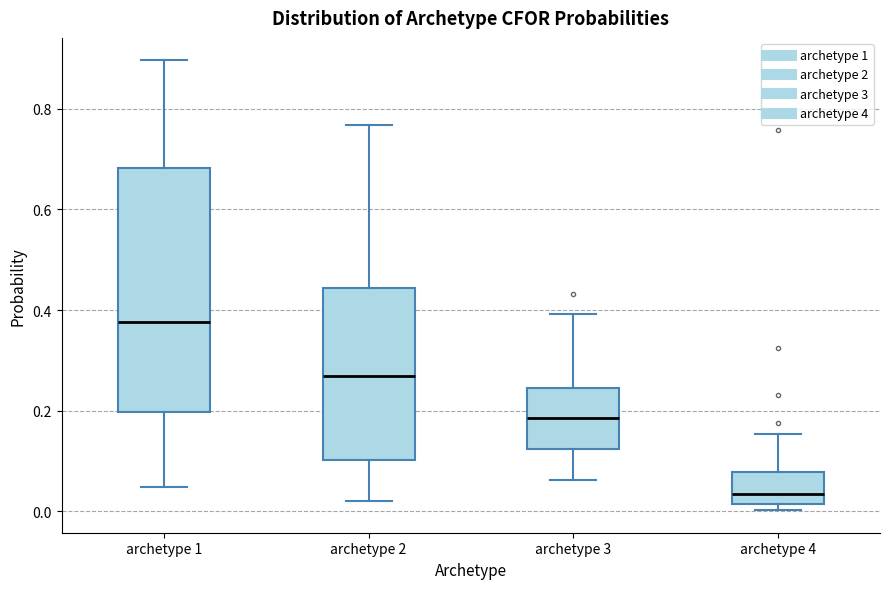

Comparing the boxes themselves (not the whiskers), which one is the tallest?

archetype 1